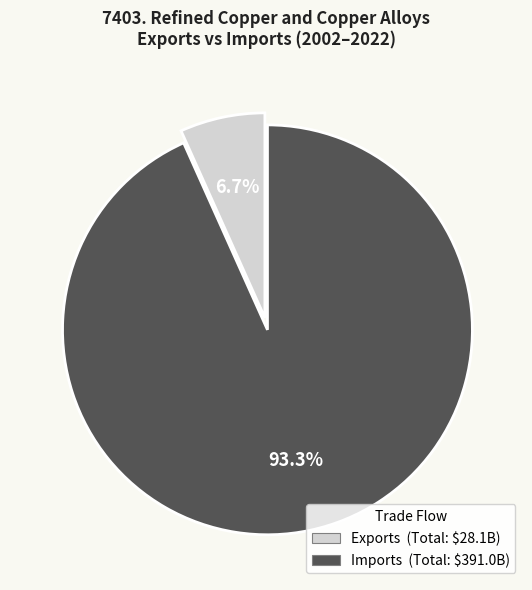

Which slice is the largest?

Imports (Total: $391.0B)